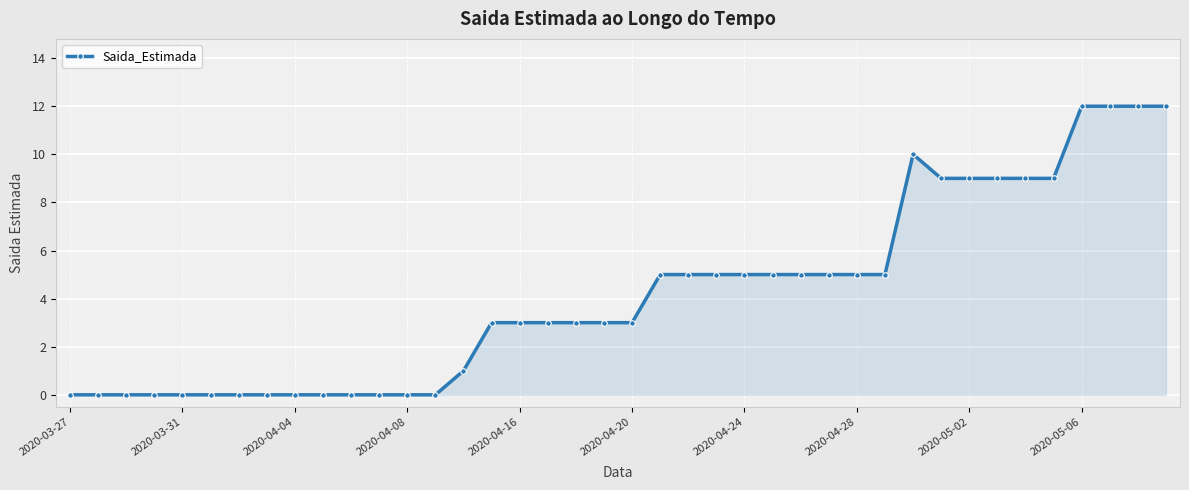

What is the sum of all values?

167